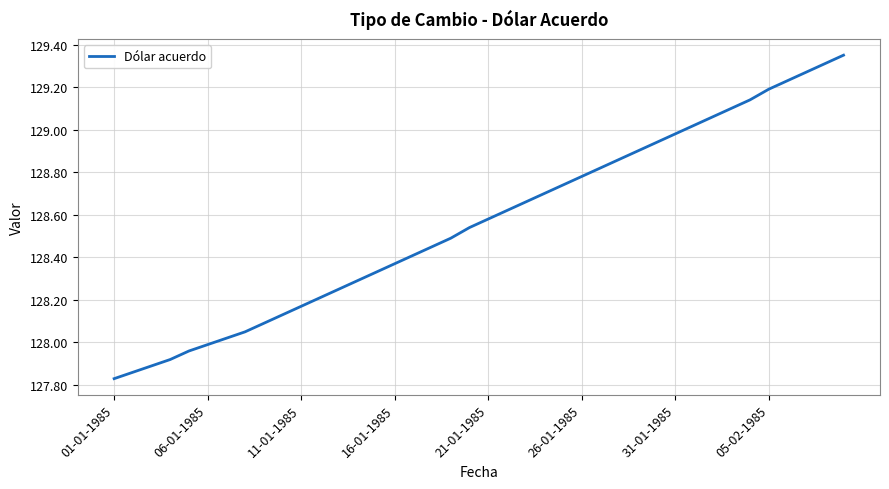

What is the difference between the second highest and minimum values?

1.5